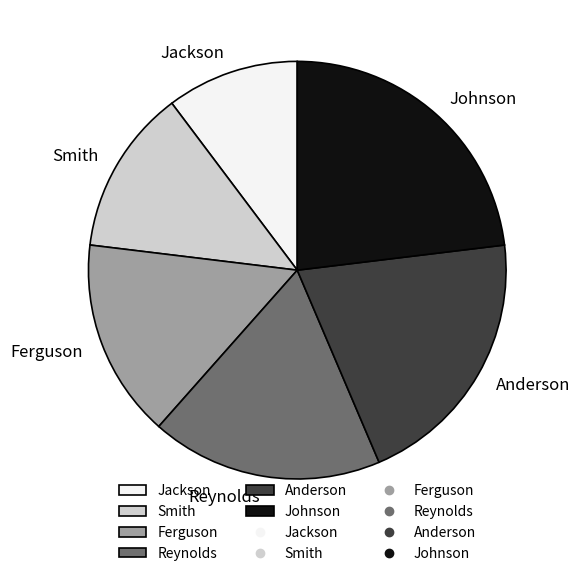

True or false: Reynolds accounts for 18% of the total.

True